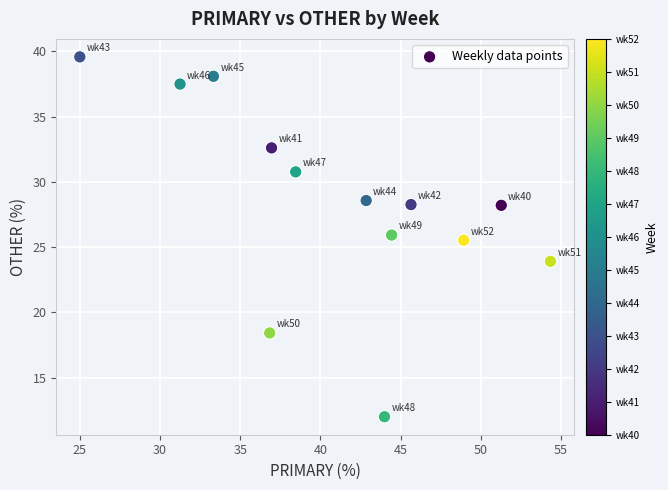

What Y value in the scatter plot is closest to 25?

25.5